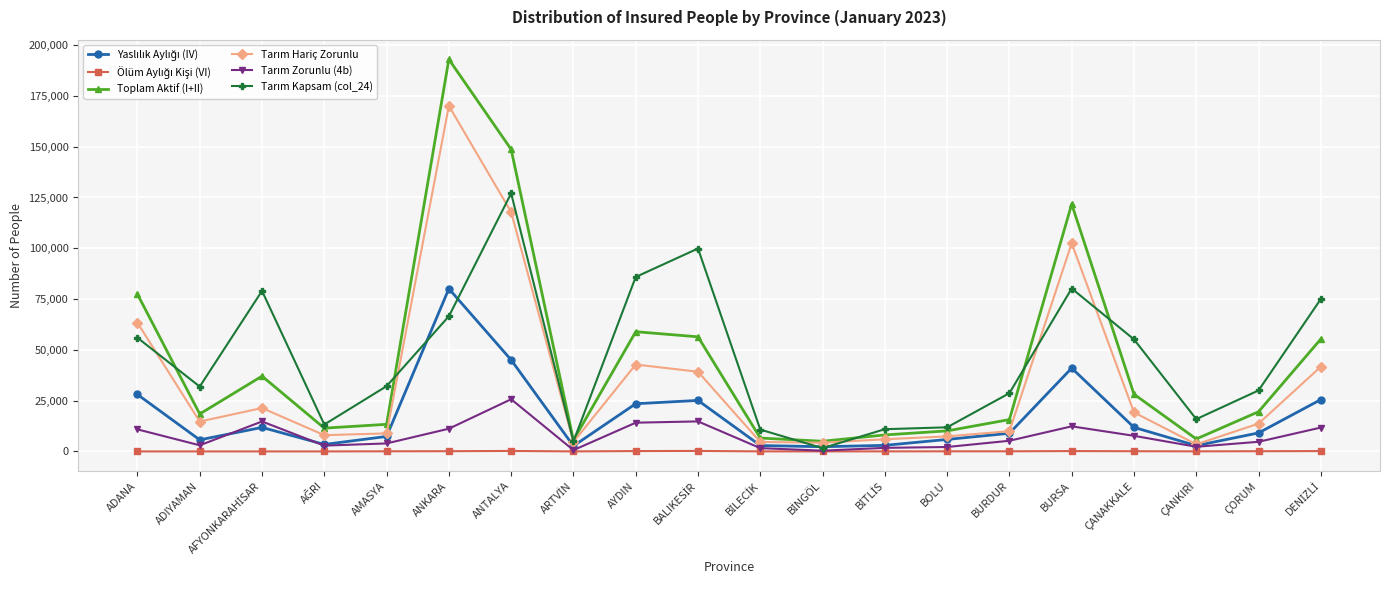

The Toplam Aktif (I+II) series shows 84831 at ANKARA. True or false?

False